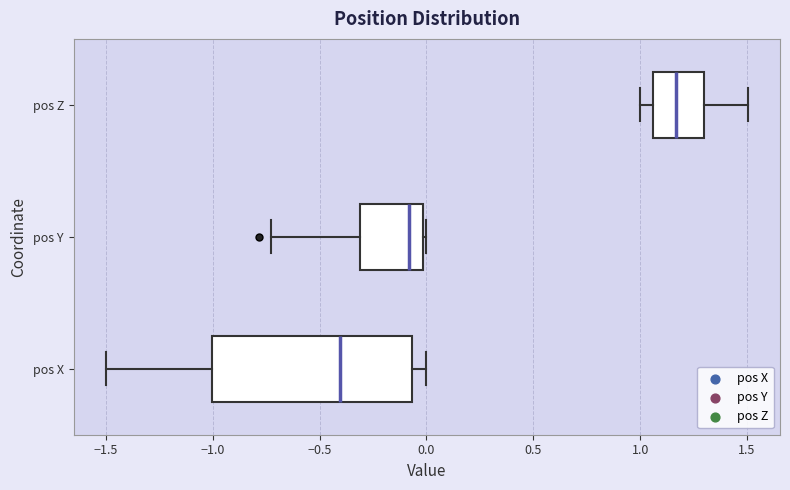

Where is the right edge of the box for pos X on the x-axis? The values are not printed on the chart, so give them approximately, as read against the axis.

-0.05